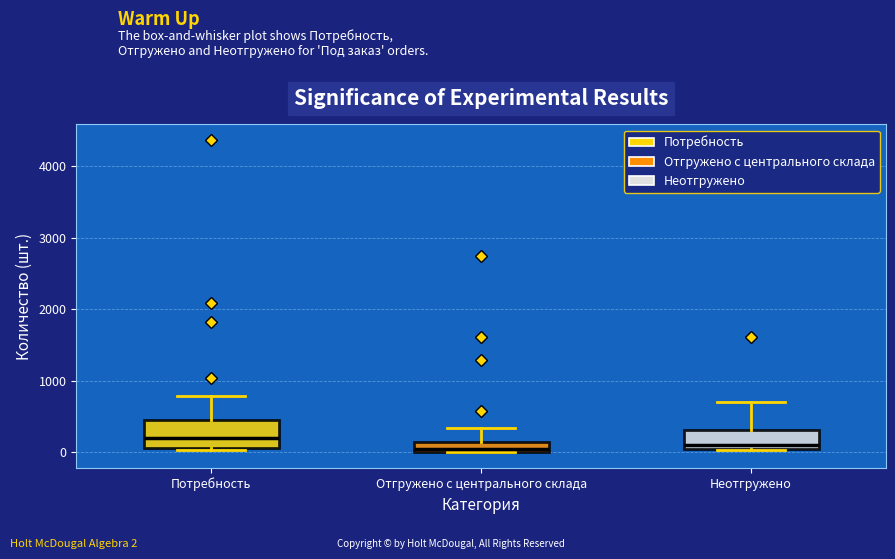

Where is the upper edge of the box for Отгружено с центрального склада on the y-axis? The values are not printed on the chart, so give them approximately, as read against the axis.

100